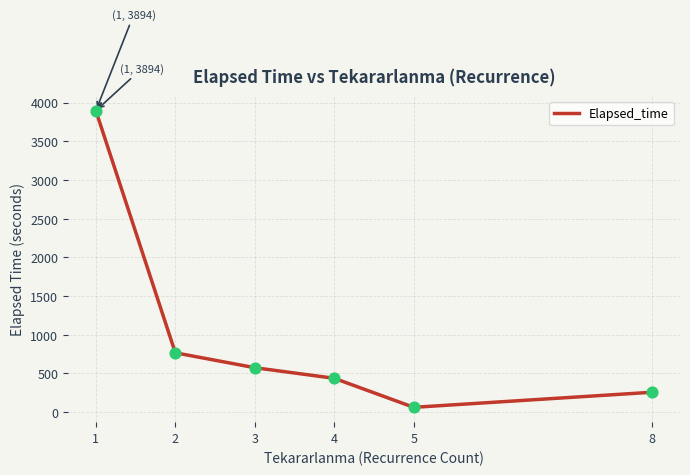

What is the change in value from 4 to 8?

-180.0